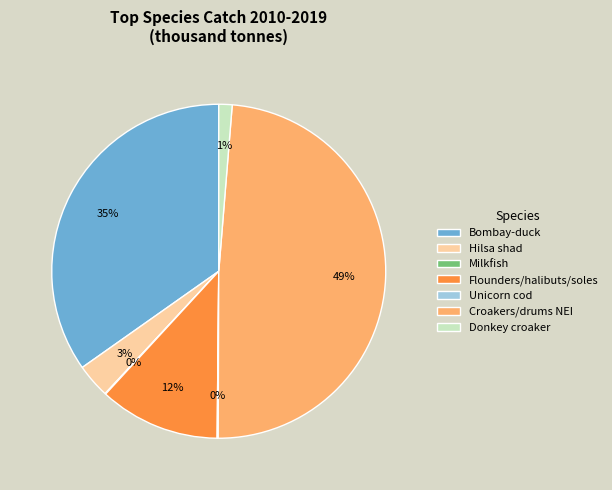

Which category has the biggest portion of the pie?

Croakers/drums NEI